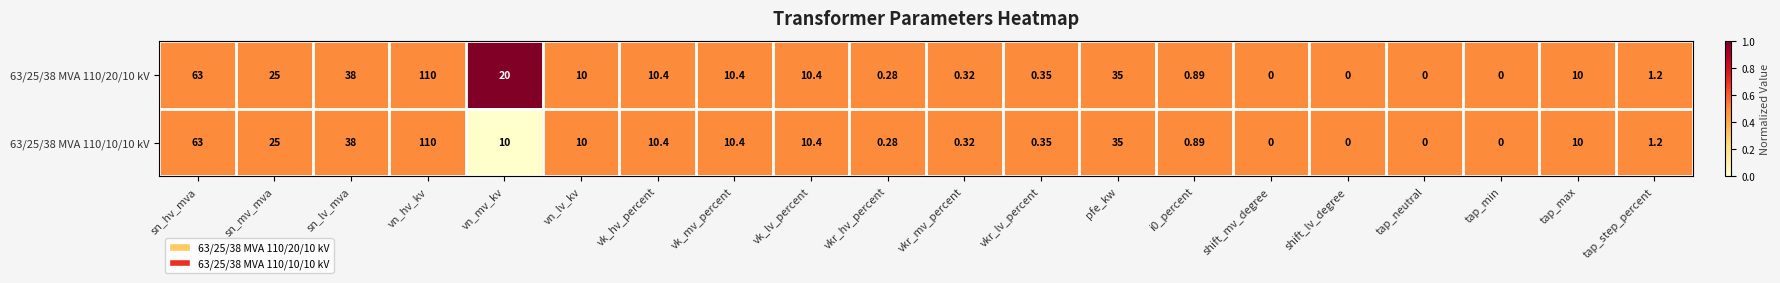

Which label corresponds to the largest value in the chart?

vn_hv_kv